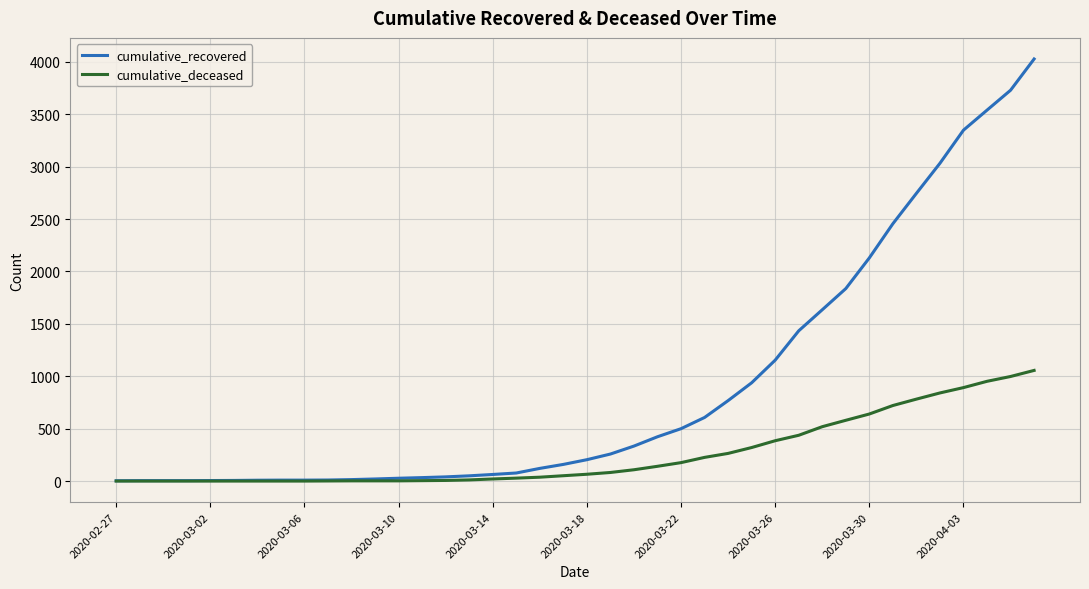

What is the highest value of the cumulative_deceased series?

1056